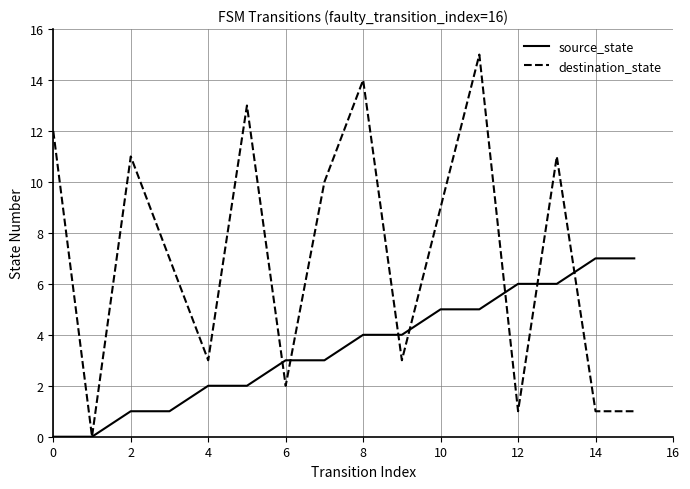

List the series in order of their overall mean, lowest first.

source_state, destination_state